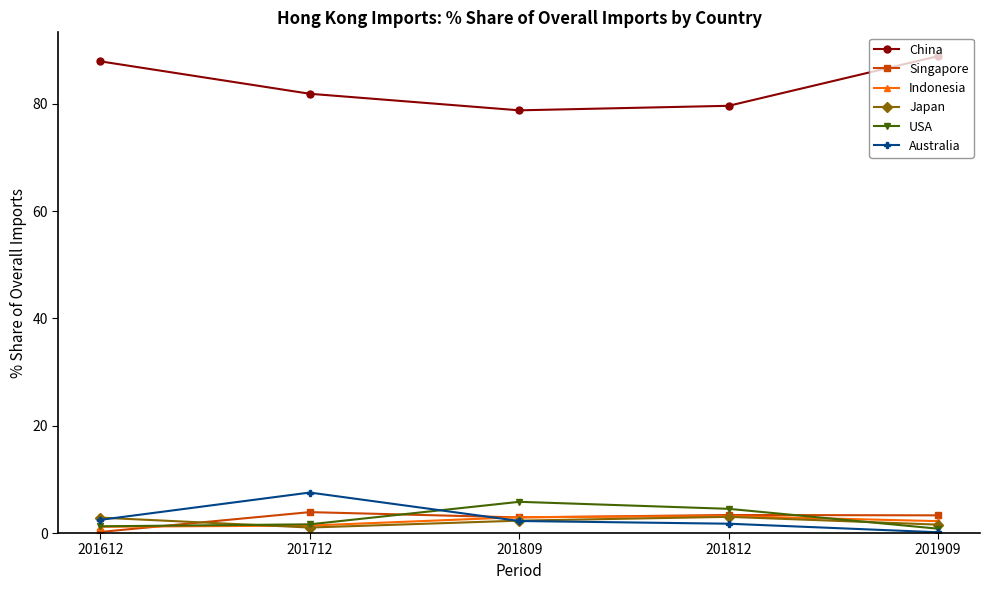

What are all the series names shown in the legend?

China, Singapore, Indonesia, Japan, USA, Australia